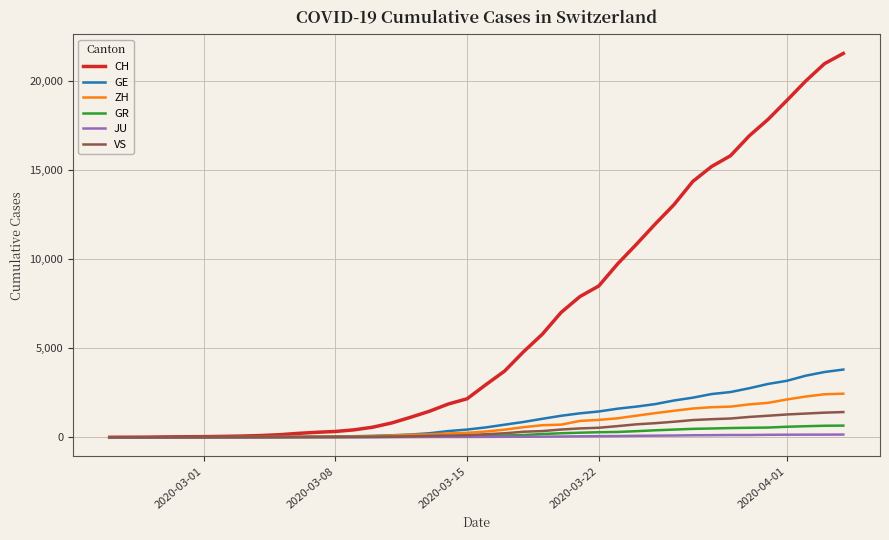

What is the maximum value for GR?

657